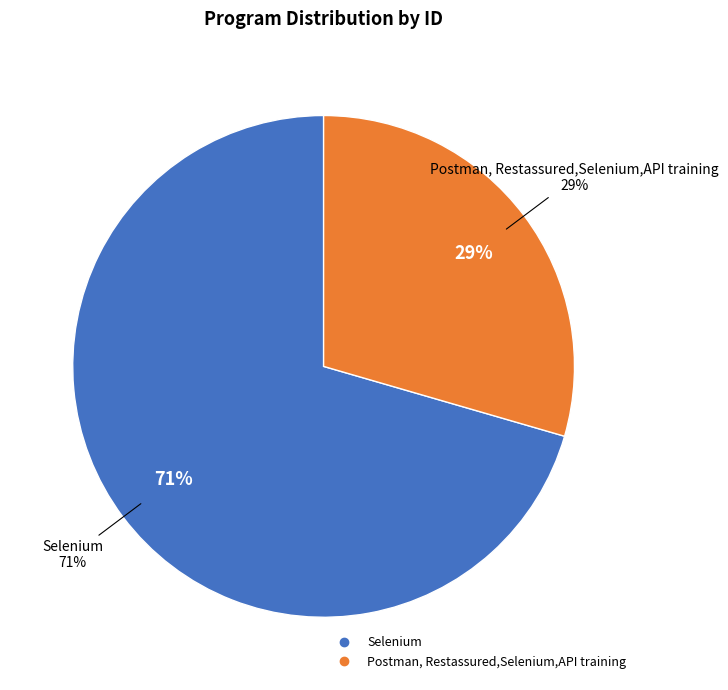

What percentage is the Postman, Restassured,Selenium,API training slice, to the nearest percent?

29%